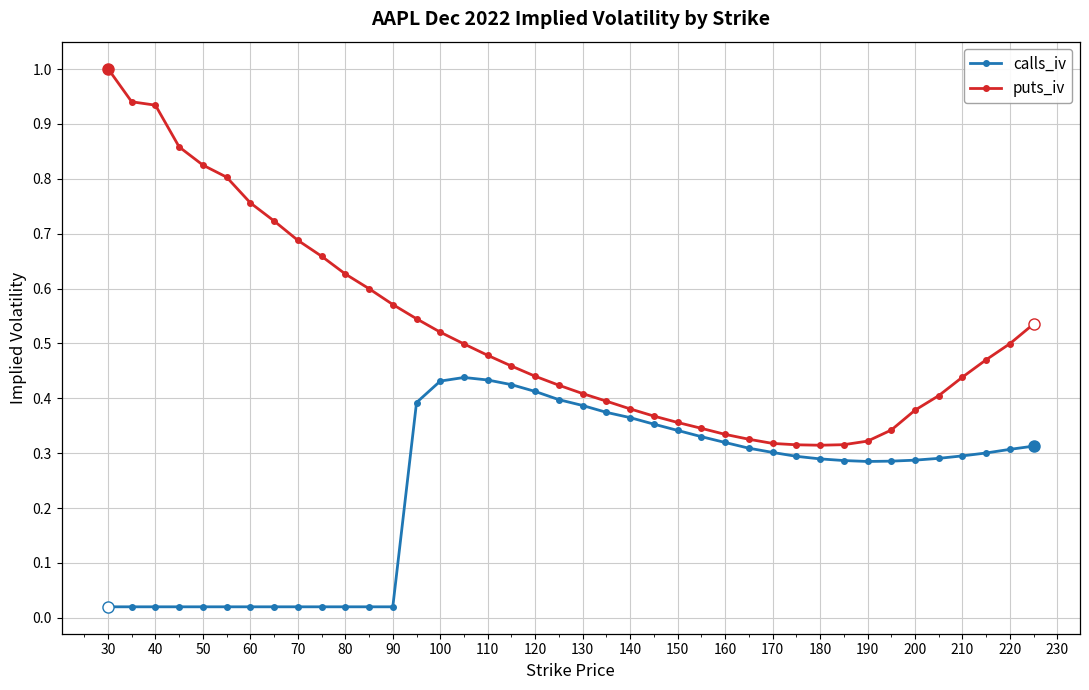

Rank the series by their maximum value, from lowest to highest.

calls_iv, puts_iv